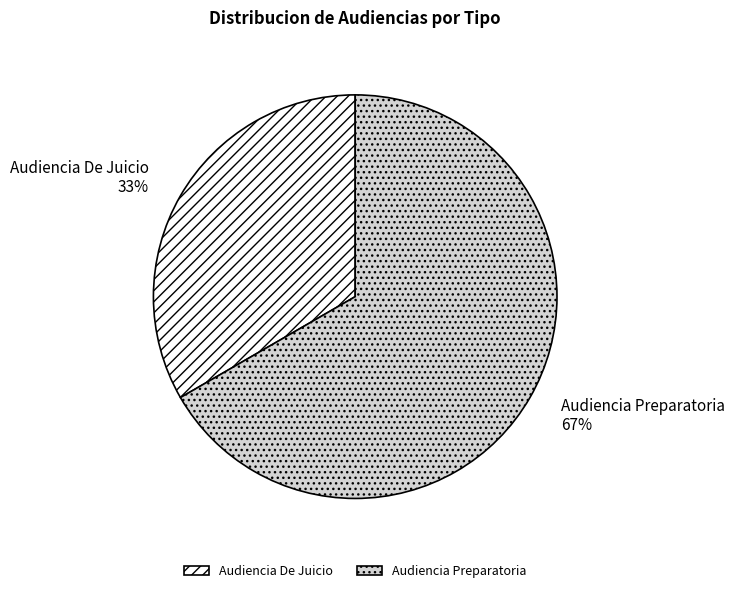

What is the largest slice in the pie chart?

Audiencia Preparatoria